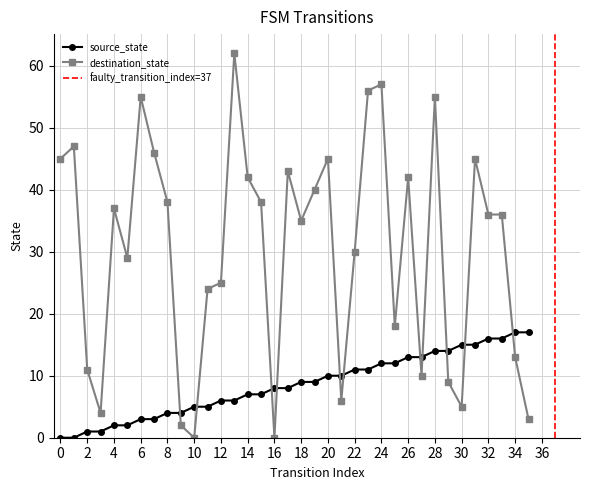

At which category is the sum across all series the highest?

24